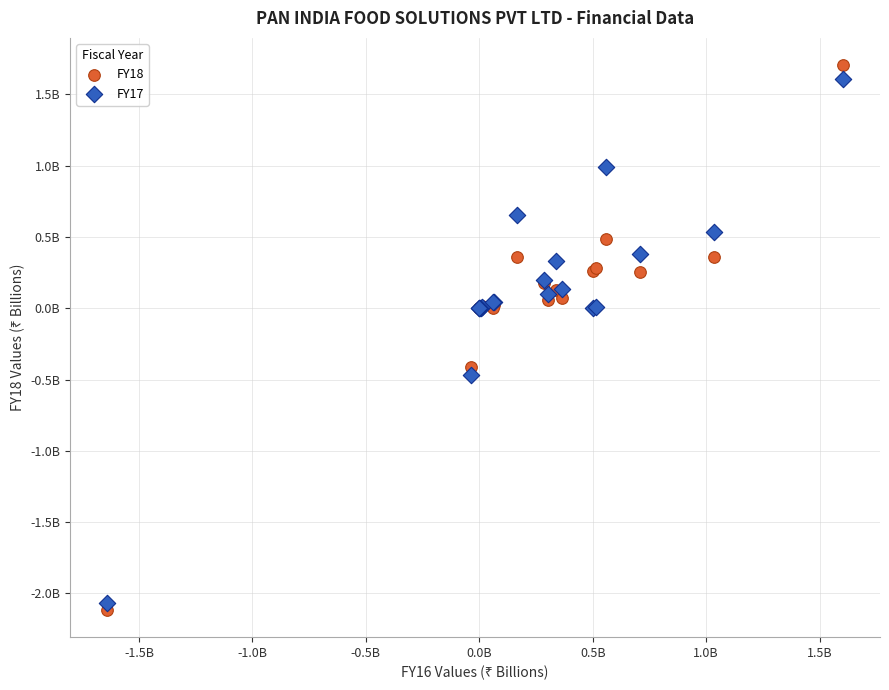

Which series has the widest spread of Y values?

FY18